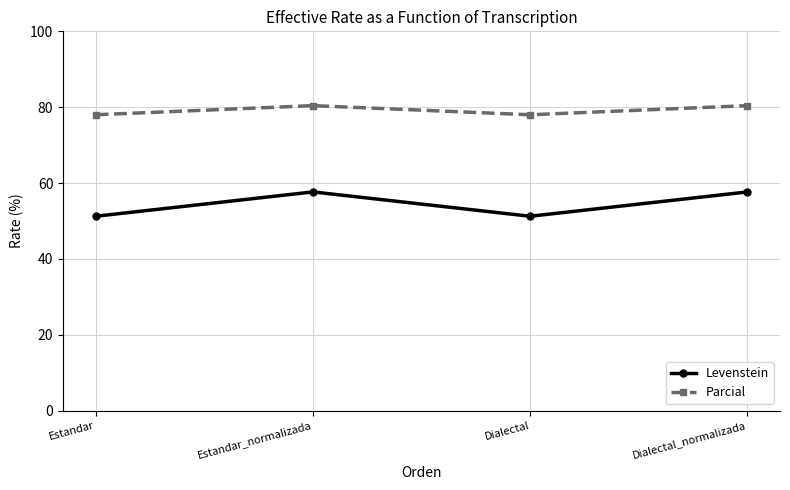

Reading left to right, transcribe all the data shown in this chart.

Levenstein: 51.2	57.7	51.2	57.7
Parcial: 78.0	80.4	78.0	80.4